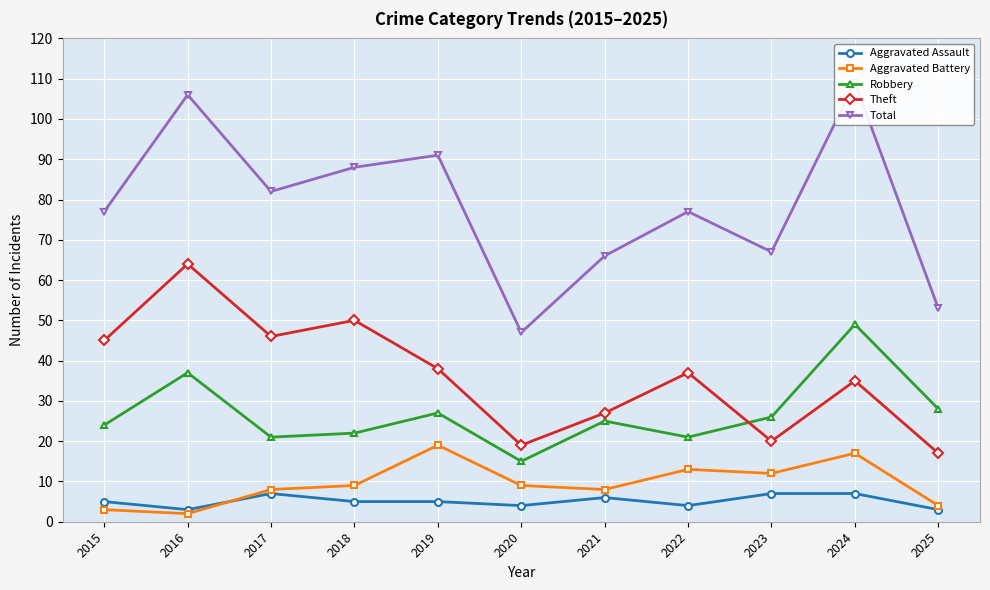

How many lines are shown in the chart?

5